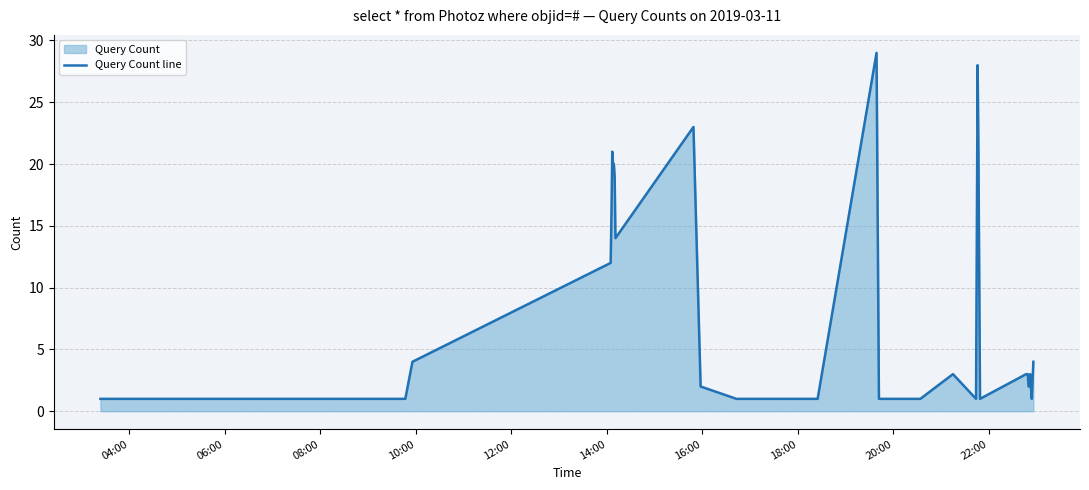

How many interior local peaks (higher than both neighbors) does the data have?

6